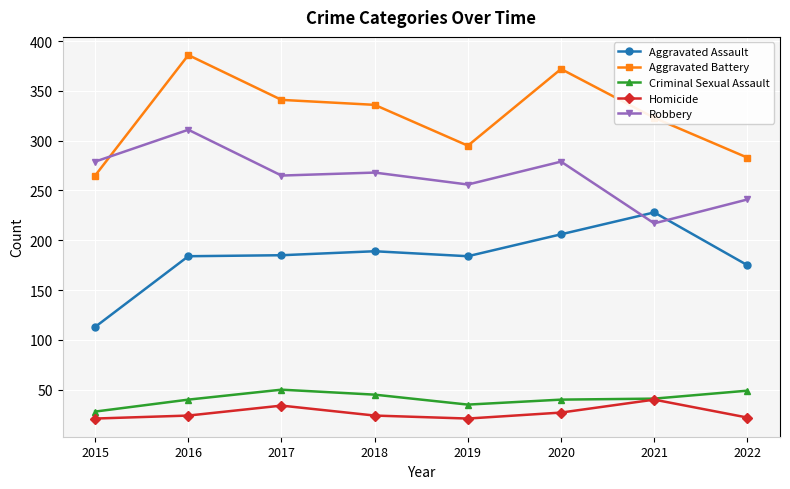

True or false: Criminal Sexual Assault has a value of 28 at 2015.

True